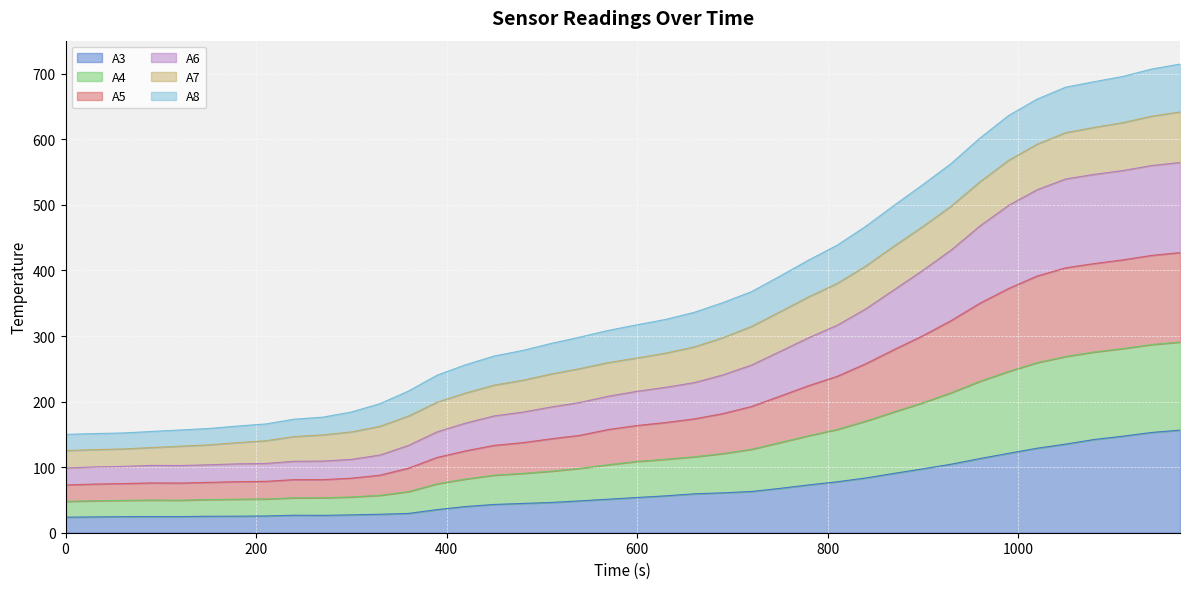

True or false: A3 has more than 0 points higher than both neighbors.

True